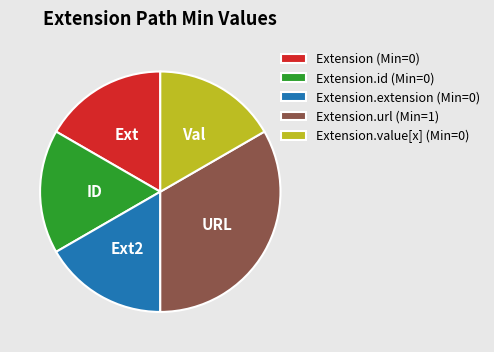

Count the number of slices in the pie.

5